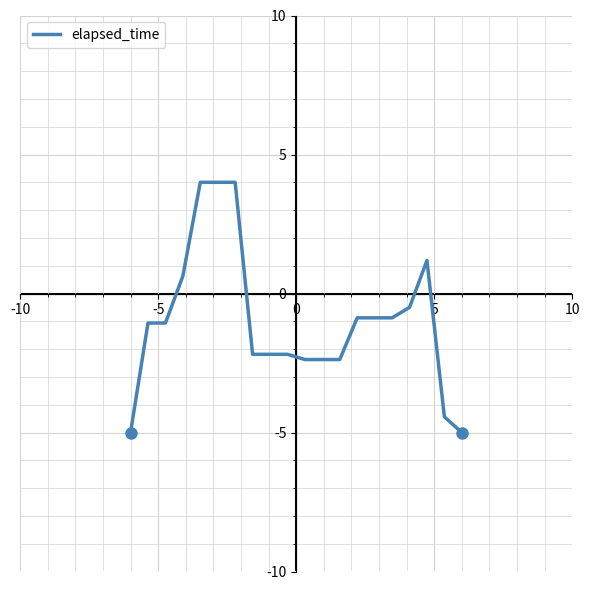

What is the greatest value displayed?

4.0